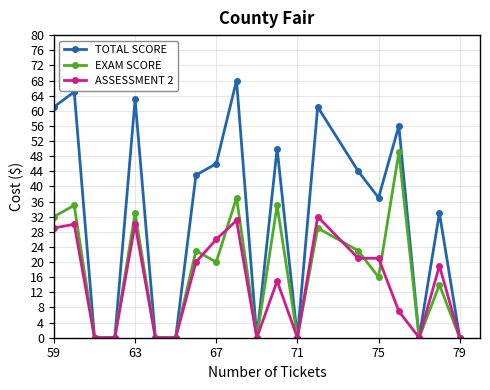

At how many categories does at least one series exceed 2?

12